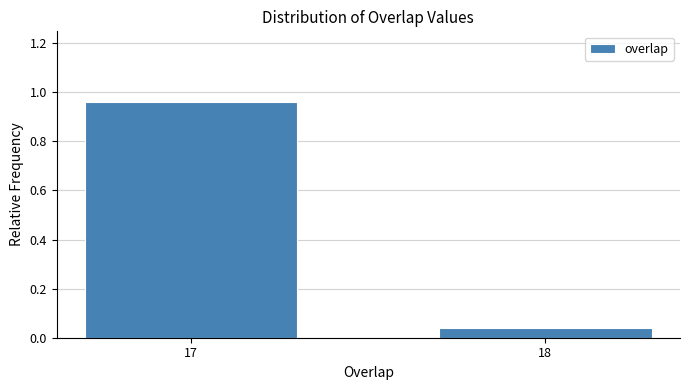

Rank the categories by value from highest to lowest.

17, 18